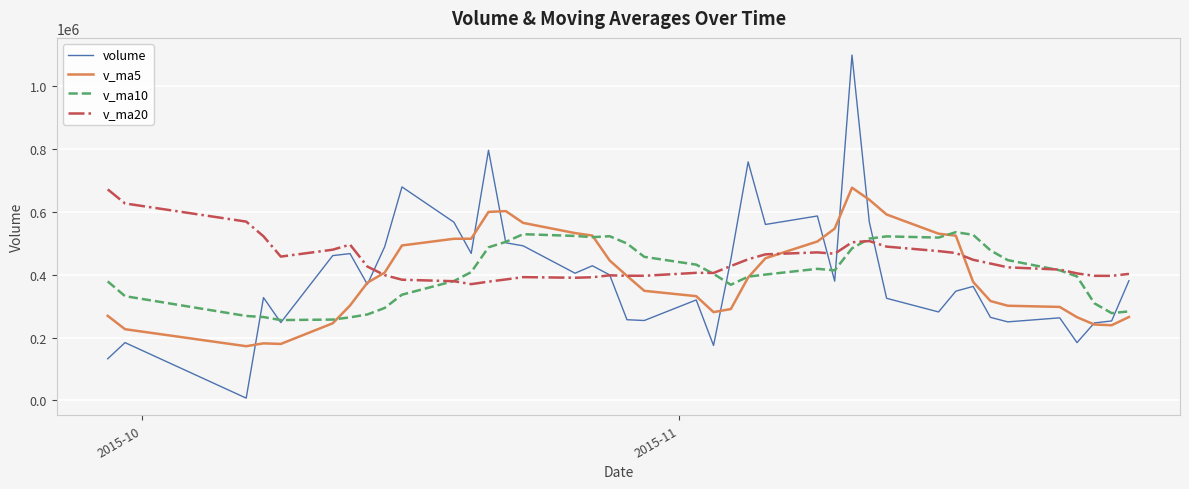

How many times do v_ma10 and v_ma5 cross each other?

4